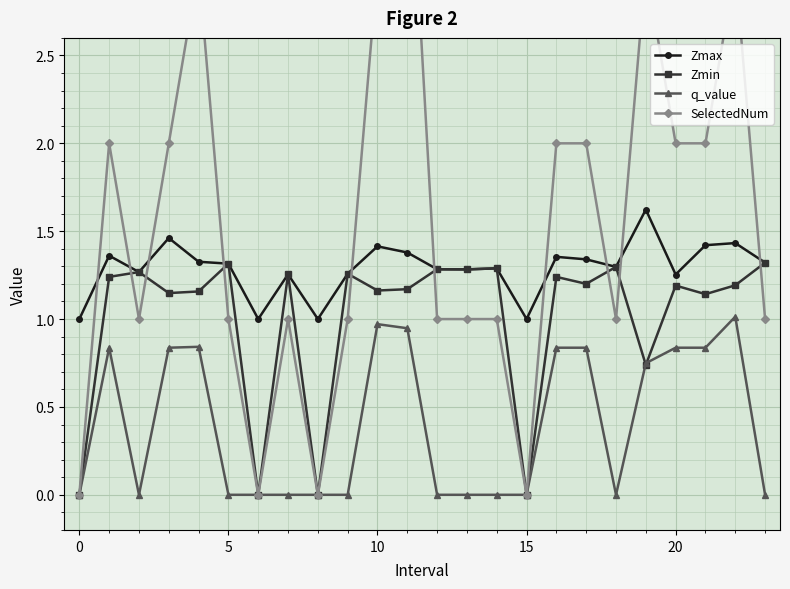

True or false: SelectedNum has a value of 1.6 at 14.

False